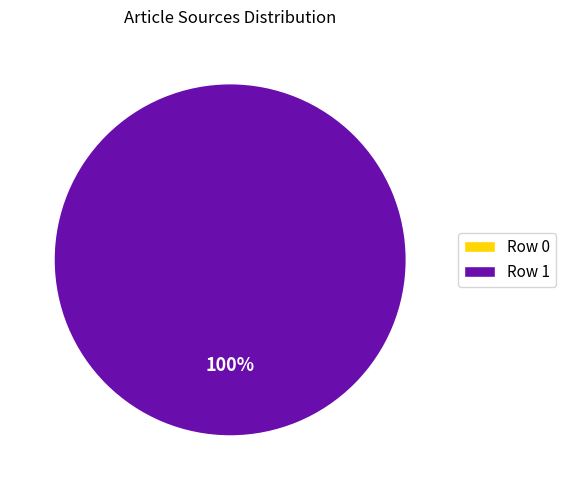

What percentage do Lomariopsis_marginata (row 0) and Lomariopsis_marginata (row 1) together represent?

100.0%